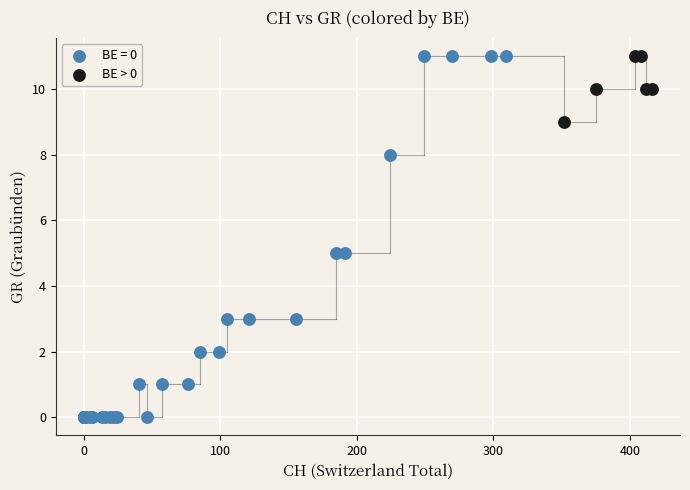

Which series has the largest Y range (max minus min)?

BE = 0